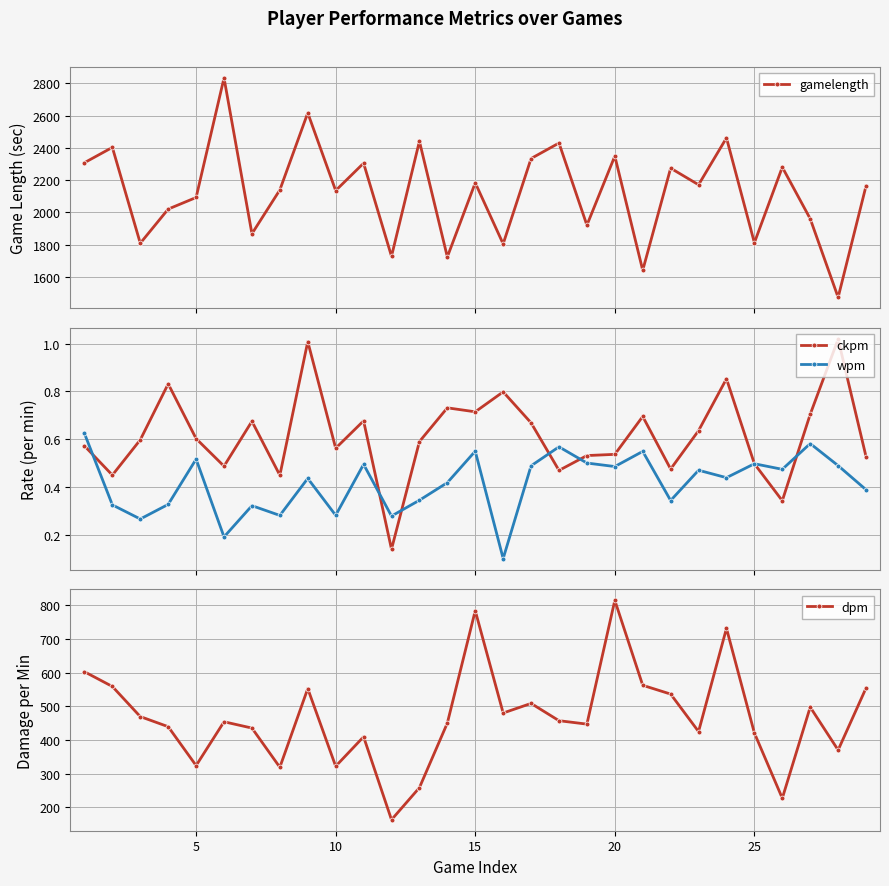

Which series has the widest spread of values?

gamelength